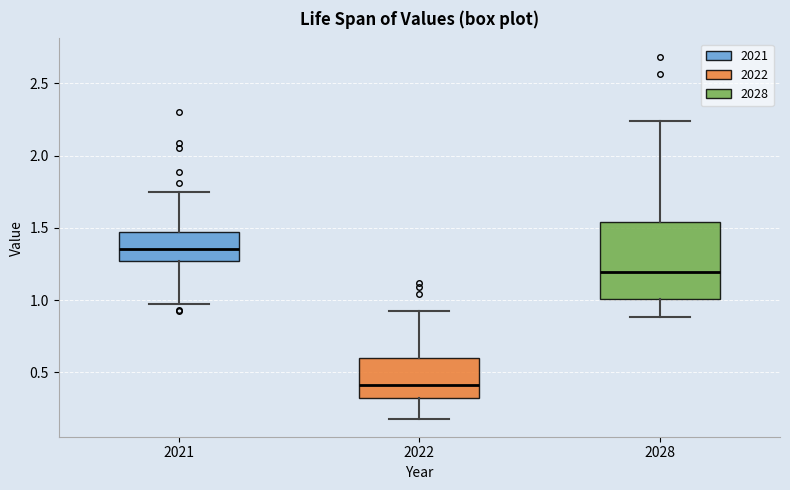

Reading left to right, read every box against the y-axis: the position of its median line, the range the box covers, and the ends of its whiskers. The values are not printed on the chart, so give them approximately, as read against the axis.

2021: median 1.35, box 1.25 to 1.45, whiskers 0.95 to 1.75
2022: median 0.40, box 0.30 to 0.60, whiskers 0.20 to 0.95
2028: median 1.20, box 1.00 to 1.55, whiskers 0.90 to 2.25